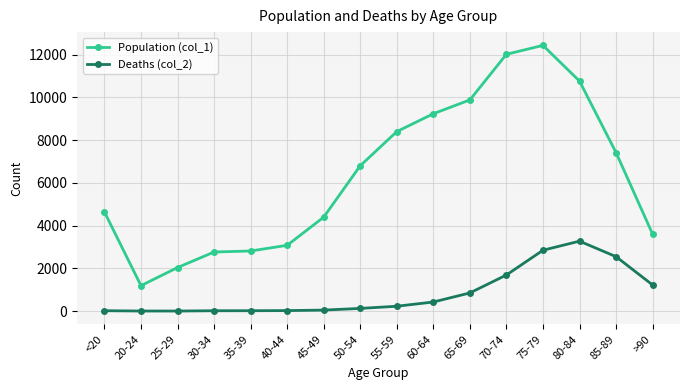

What is the approximate value of Deaths (col_2) at >90, to the nearest 50?

1200